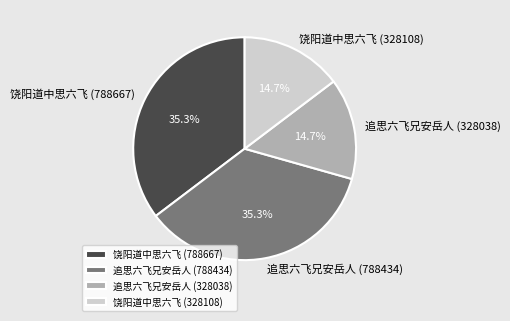

How much of the chart is everything except 追思六飞兄安岳人 (788434)?

64.7%